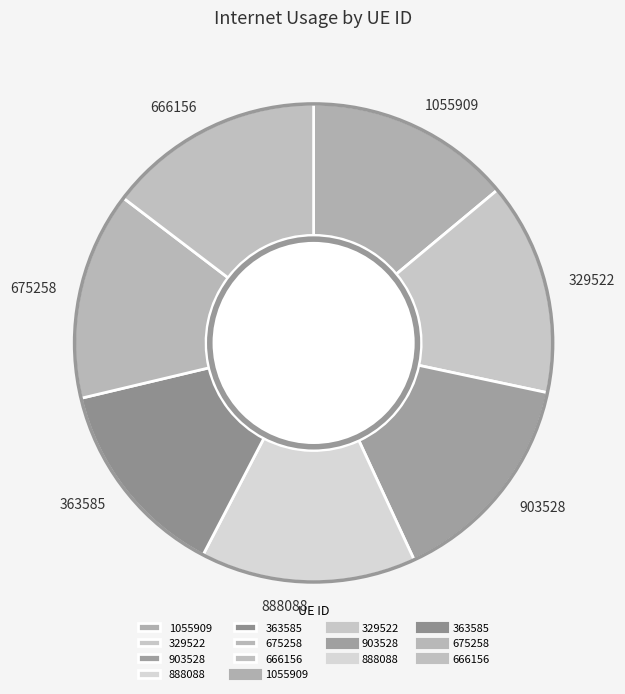

Is the sum of 1055909 and 666156 greater than half?

No